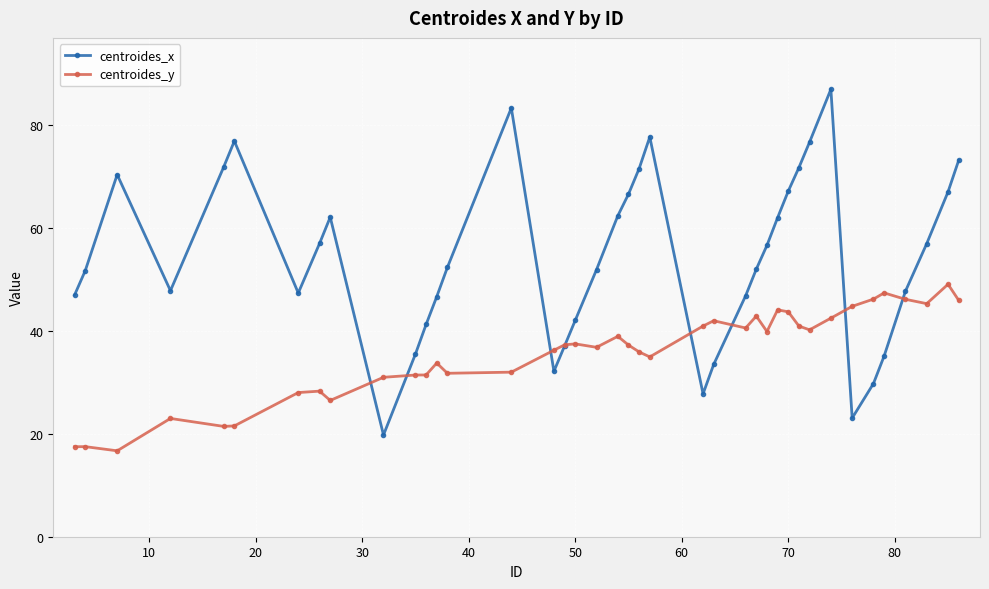

Which series has the largest total across all categories?

centroides_x